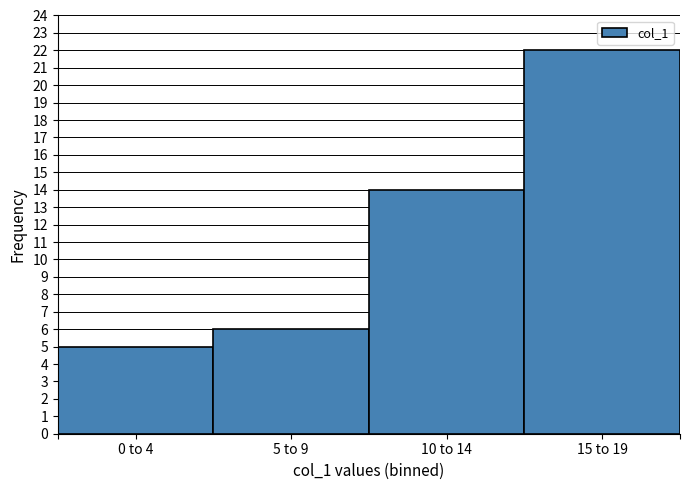

Reading right to left, extract all data points from this chart.

15 to 19=22	10 to 14=14	5 to 9=6	0 to 4=5